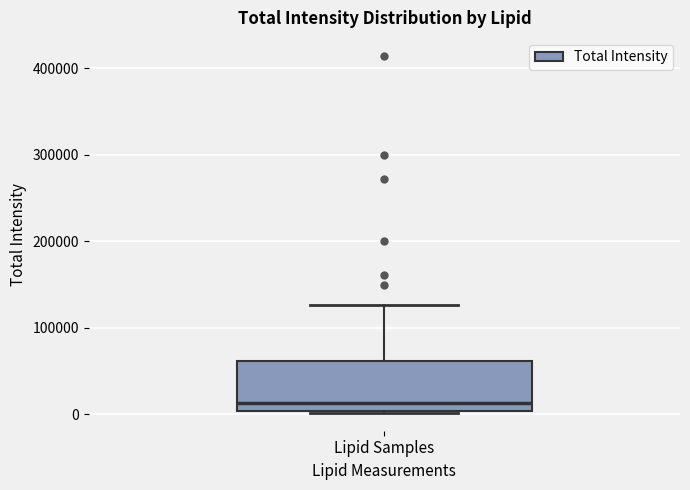

Where is the upper edge of the box for Lipid Samples on the y-axis? The values are not printed on the chart, so give them approximately, as read against the axis.

60000